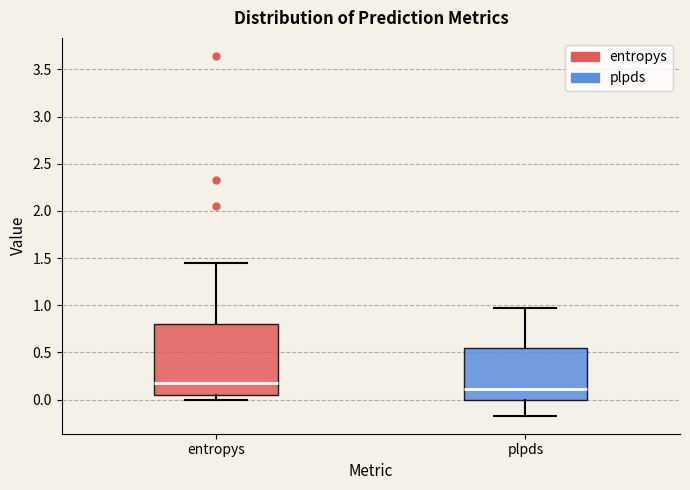

Reading left to right, read every box against the y-axis: the position of its median line, the range the box covers, and the ends of its whiskers. The values are not printed on the chart, so give them approximately, as read against the axis.

entropys: median 0.15, box 0.05 to 0.80, whiskers 0.00 to 1.45
plpds: median 0.10, box 0.00 to 0.55, whiskers -0.15 to 1.00